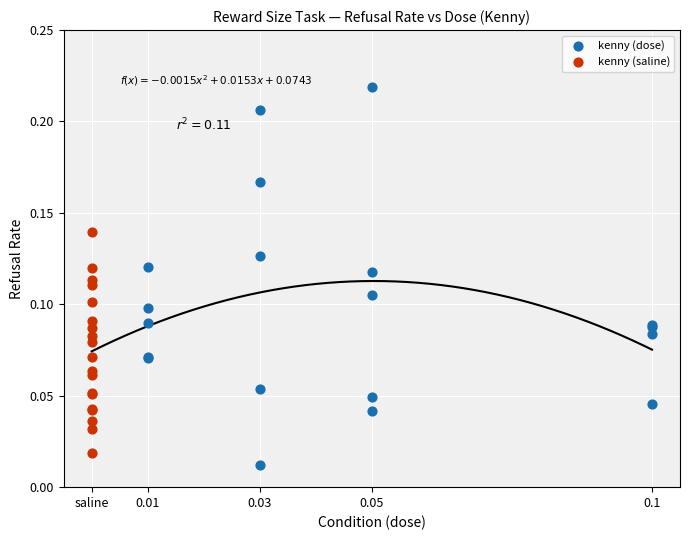

Which series contains the highest Y value?

kenny (dose)